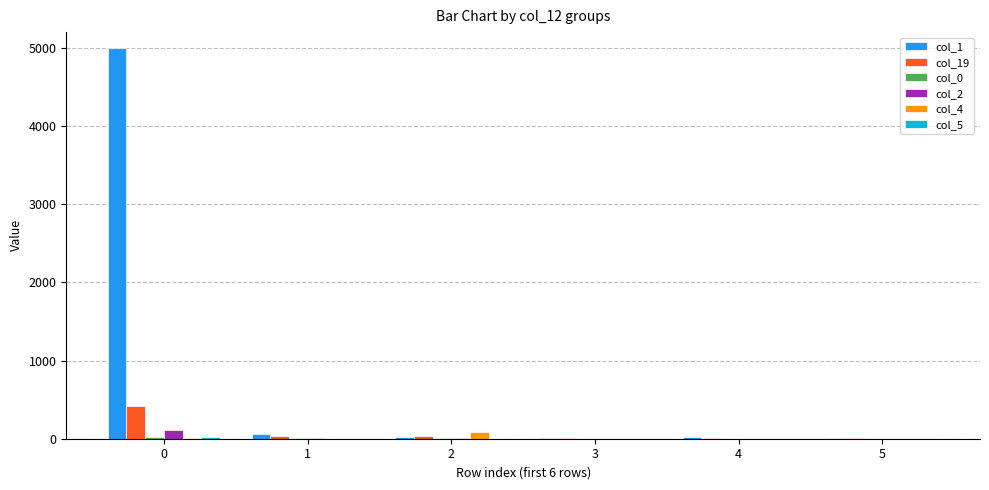

What is the greatest value displayed?

4996